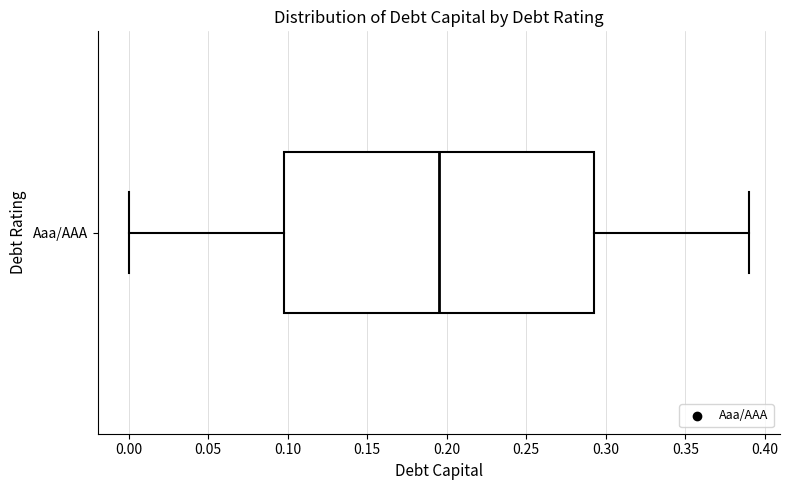

Where does the left whisker of the box for Aaa/AAA end on the x-axis? The values are not printed on the chart, so give them approximately, as read against the axis.

0.000